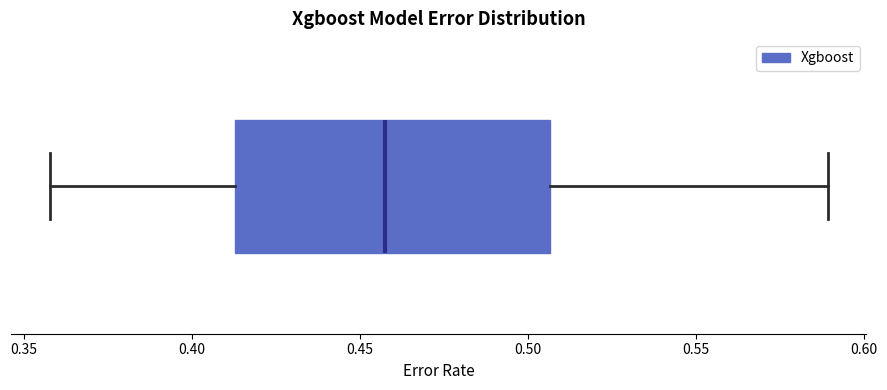

Transcribe this box plot: give where the median line is, the range the box spans, and where the two whiskers end, as read against the x-axis. The values are not printed on the chart, so give them approximately, as read against the axis.

median 0.460, box 0.415 to 0.505, whiskers 0.360 to 0.590